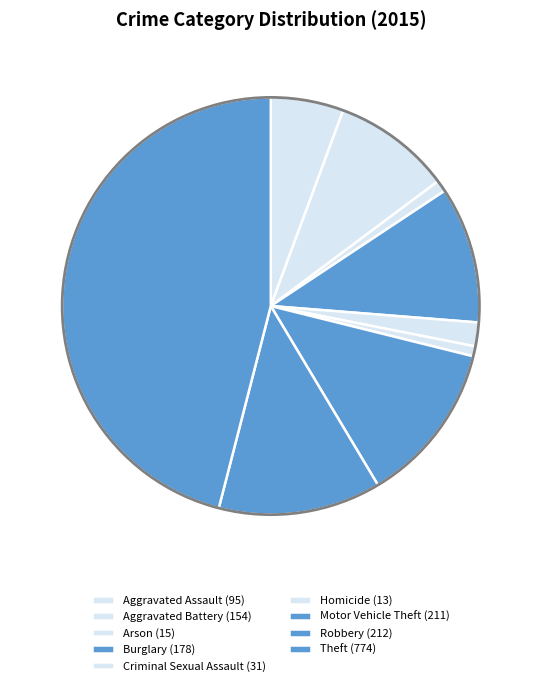

Rank the categories by value from lowest to highest.

Homicide, Arson, Criminal Sexual Assault, Aggravated Assault, Aggravated Battery, Burglary, Motor Vehicle Theft, Robbery, Theft